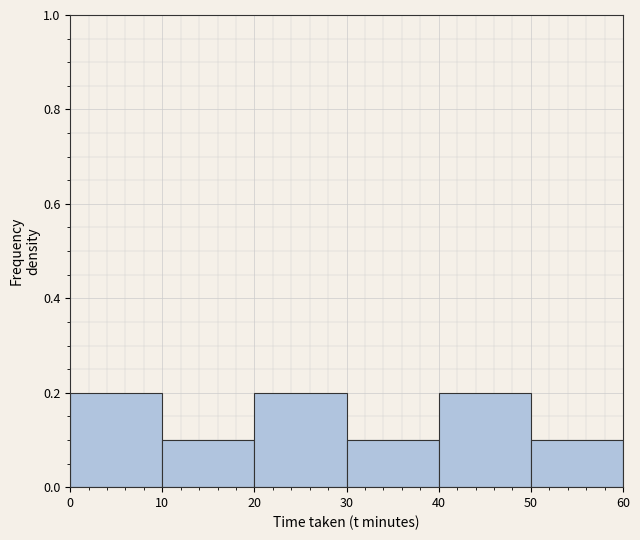

Reading left to right, list every bar in this chart as the range it spans on the x-axis followed by its height. The values are not printed on the chart, so give them approximately, as read against the axis.

0 to 10: 0.2
10 to 20: 0.1
20 to 30: 0.2
30 to 40: 0.1
40 to 50: 0.2
50 to 60: 0.1